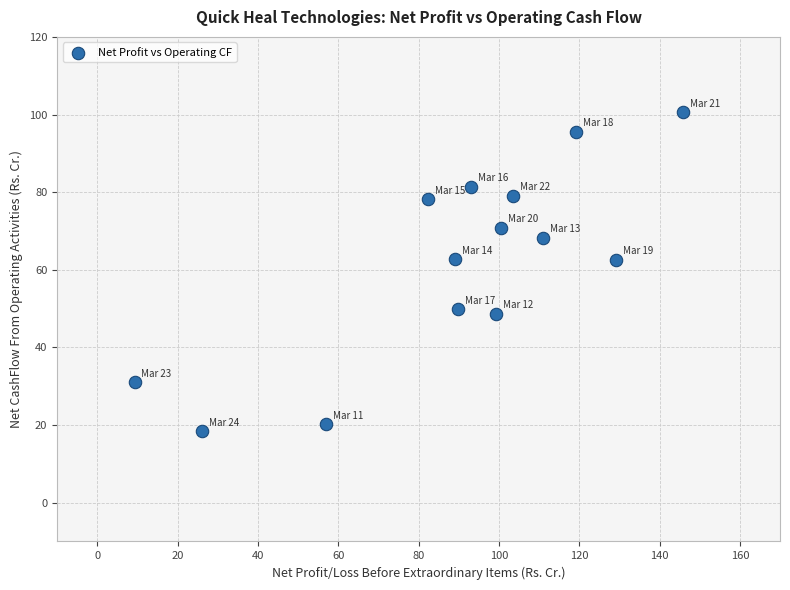

What is the range of X values (max minus min)?

136.6